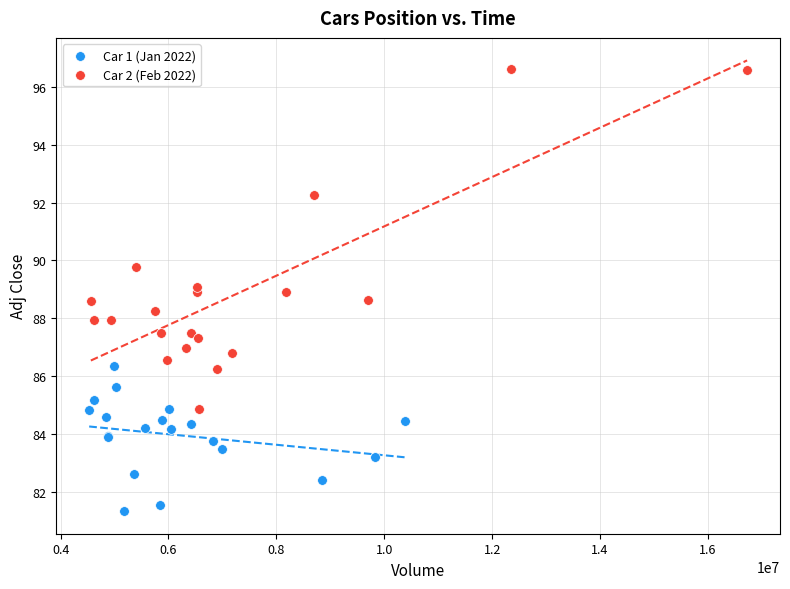

Which series has the widest spread of Y values?

Car 2 (Feb 2022)